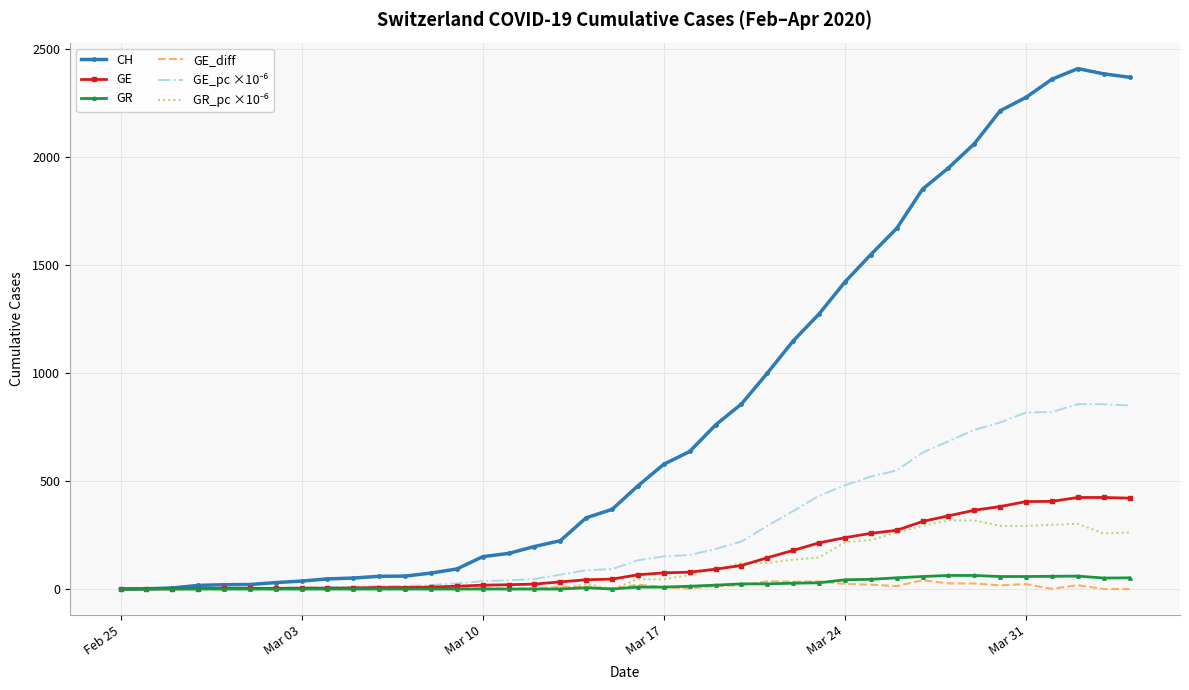

What is the difference between the maximum and minimum values in the CH series?

2410.0